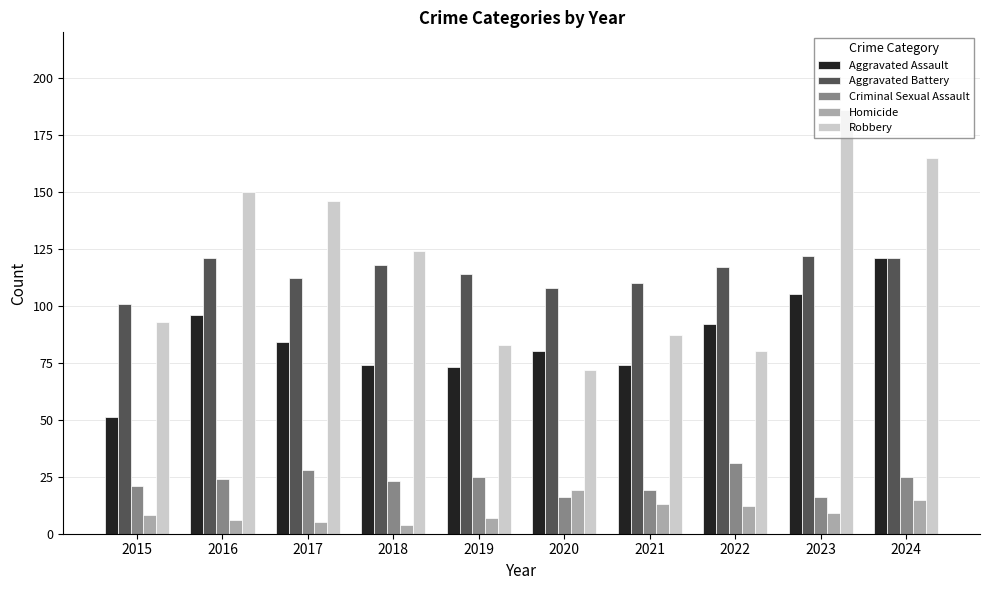

Rank the series at 2019 from lowest to highest value.

Homicide, Criminal Sexual Assault, Aggravated Assault, Robbery, Aggravated Battery